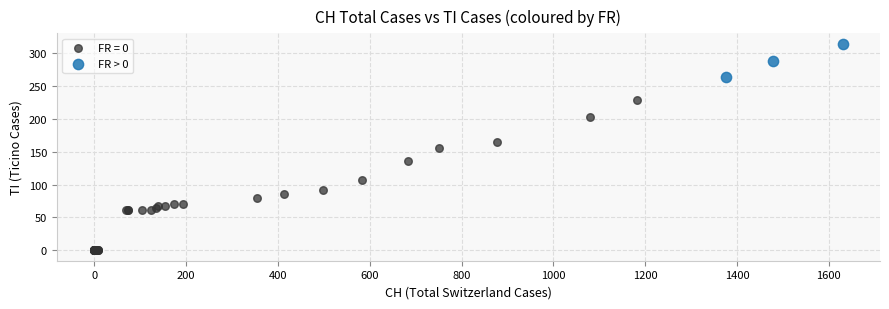

Which series reaches the maximum Y coordinate?

FR > 0